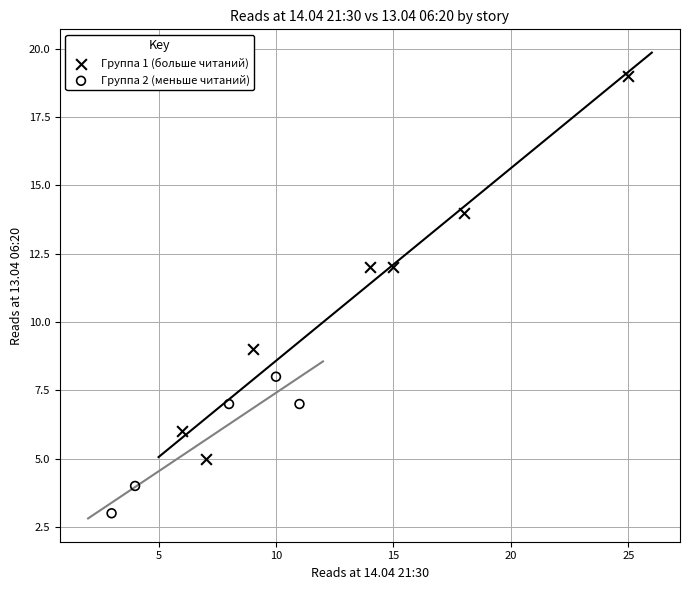

Which series has the largest Y range (max minus min)?

Группа 1 (больше читаний)